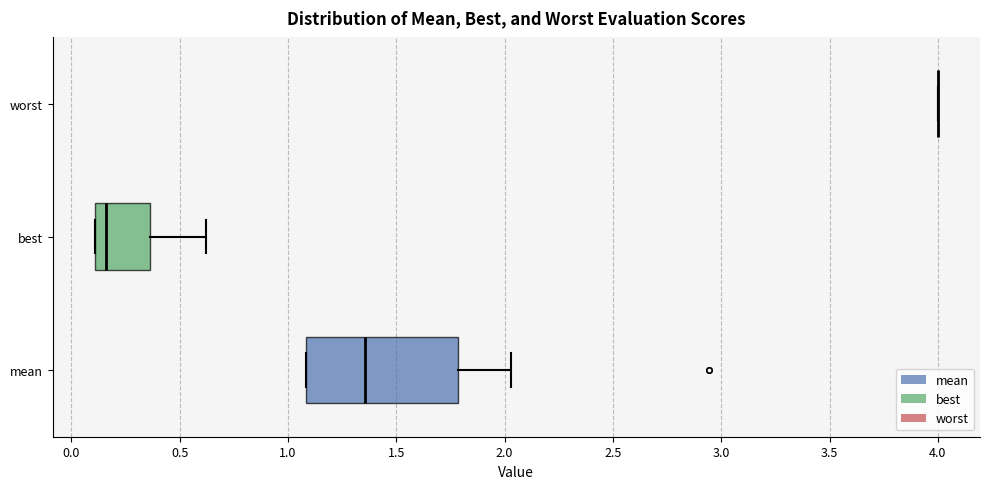

Reading bottom to top, transcribe this box plot: for each box, give where its median line is, the range the box spans, and where its two whiskers end, as read against the x-axis. The values are not printed on the chart, so give them approximately, as read against the axis.

mean: median 1.35, box 1.10 to 1.80, whiskers 1.10 to 2.05
best: median 0.15, box 0.10 to 0.35, whiskers 0.10 to 0.60
worst: box collapsed to a line at 4.00, whiskers 4.00 to 4.00